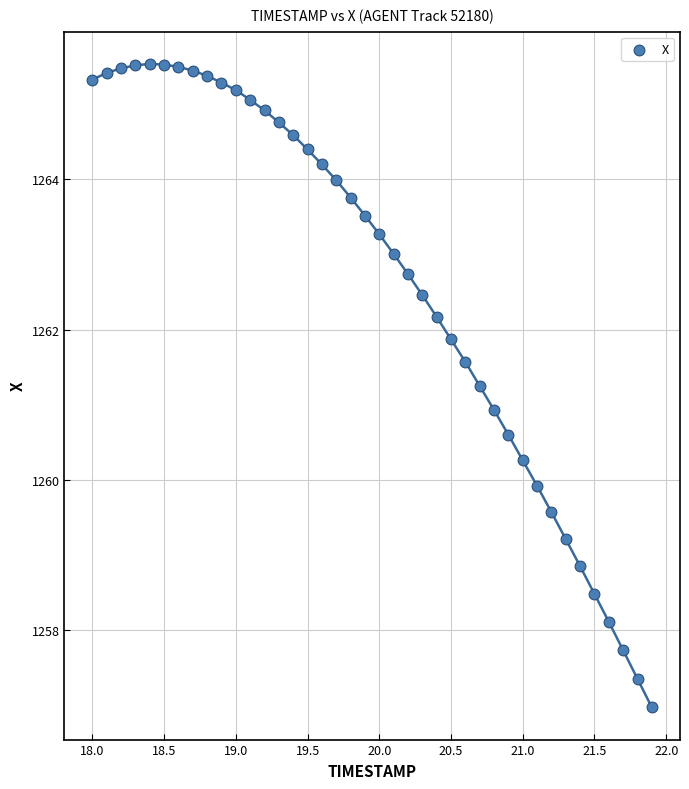

What is the range of Y values (max minus min)?

8.6